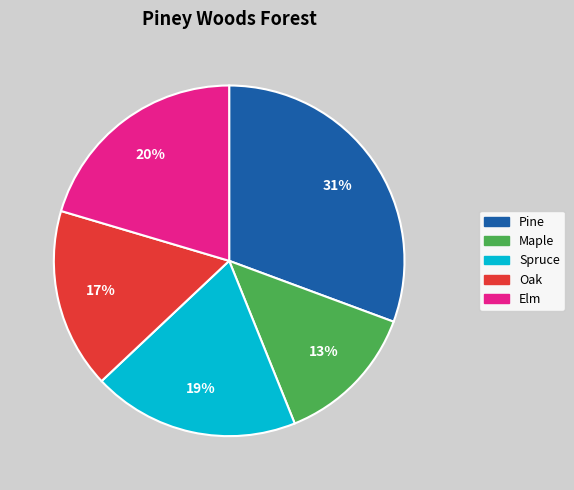

To the nearest percent, what is the average slice percentage?

20%